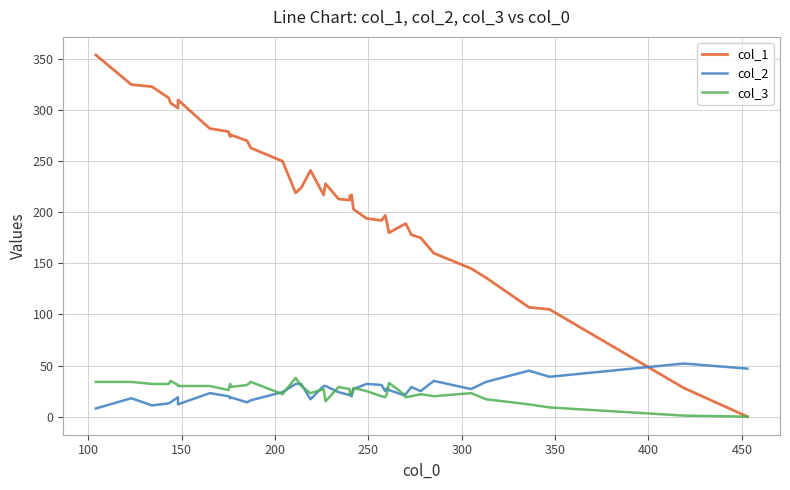

How many values in col_3 are above zero?

39